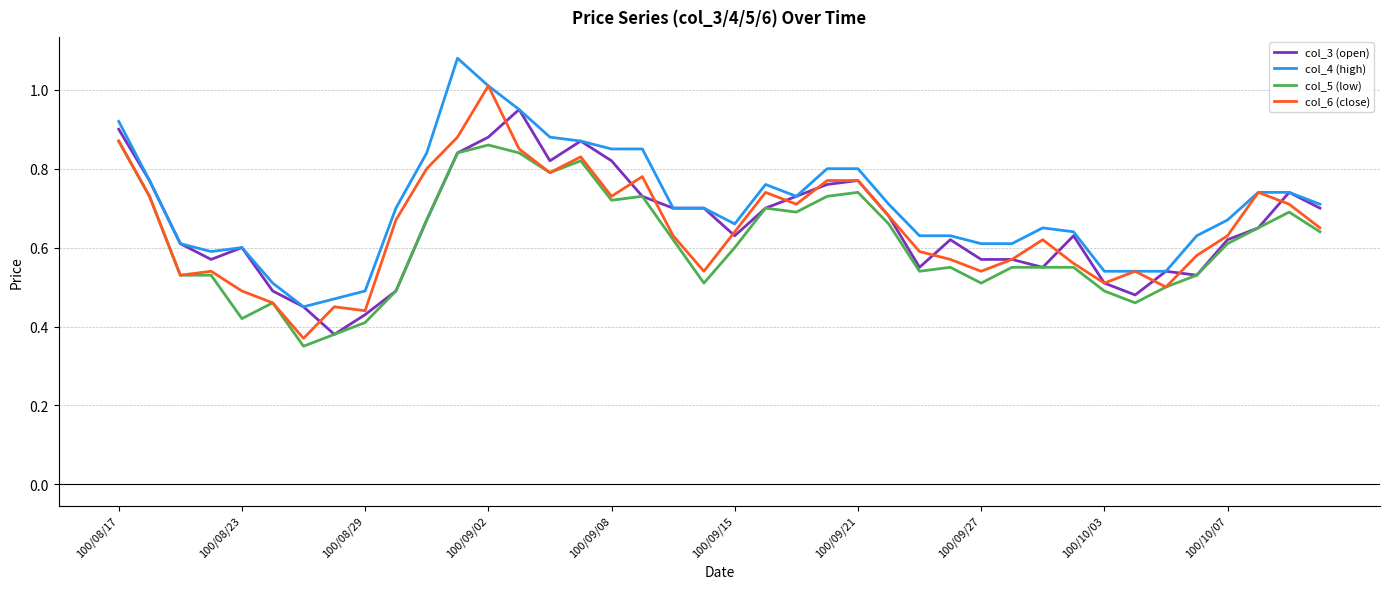

Which series has the largest total across all categories?

col_4 (high)